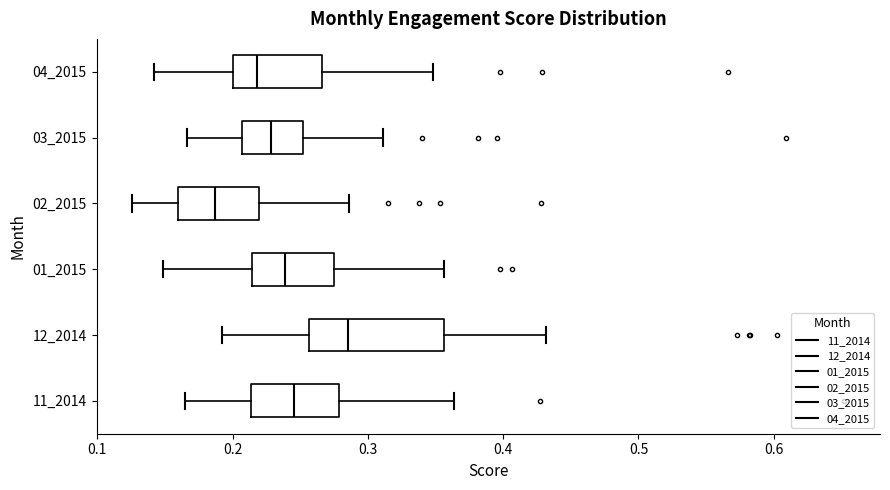

Where is the left edge of the box at y = 11_2014 on the x-axis? The values are not printed on the chart, so give them approximately, as read against the axis.

0.21